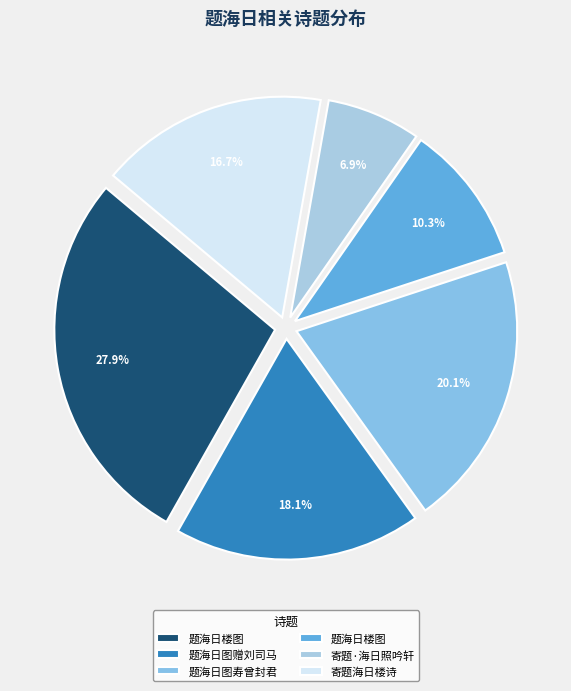

Is there a majority slice in this chart?

No